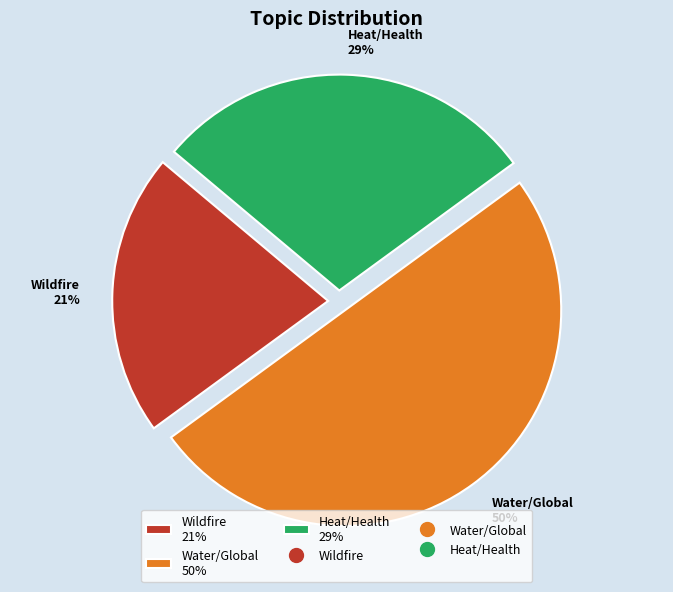

Which slice is the smallest?

Wildfire 21%